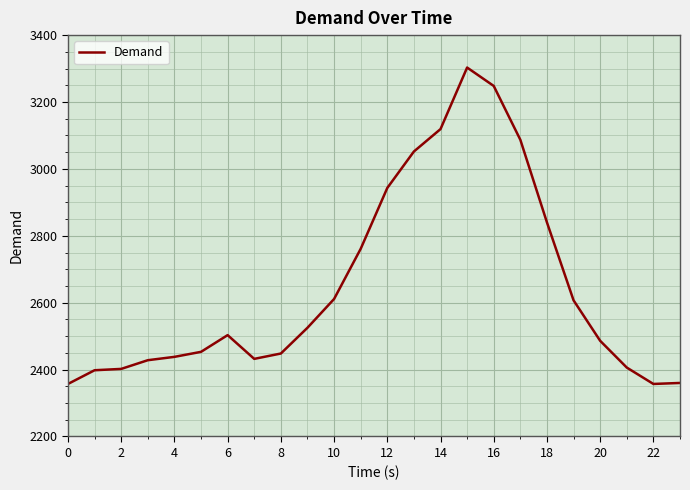

What is the minimum value shown in the chart?

2357